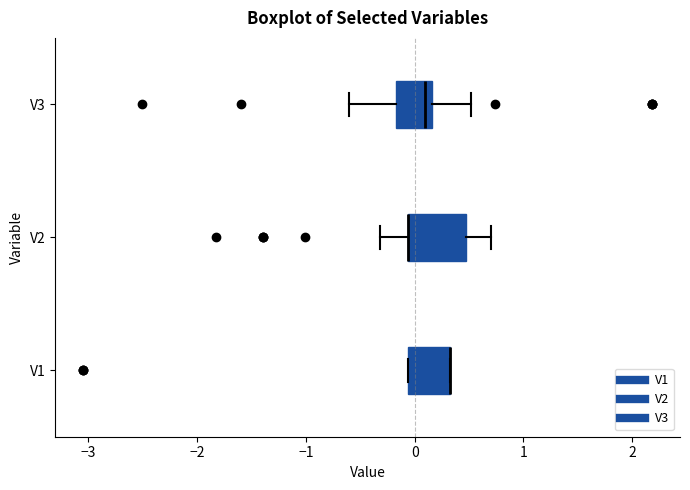

Reading bottom to top, read every box against the x-axis: the position of its median line, the range the box covers, and the ends of its whiskers. The values are not printed on the chart, so give them approximately, as read against the axis.

V1: median 0.3 (drawn on the box's right edge), box -0.1 to 0.3, whiskers -0.1 to 0.3
V2: median -0.1 (drawn on the box's left edge), box -0.1 to 0.5, whiskers -0.3 to 0.7
V3: median 0.1, box -0.2 to 0.2, whiskers -0.6 to 0.5